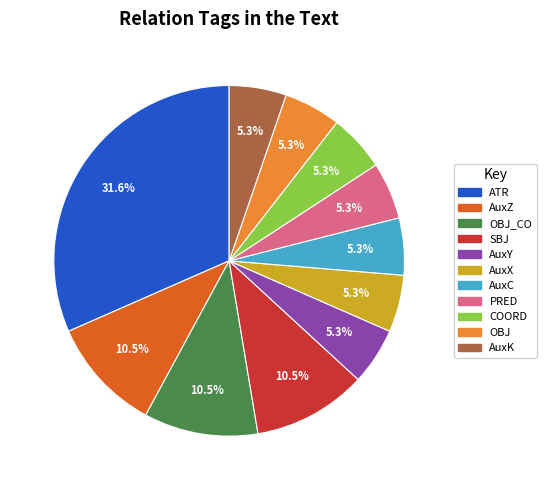

Does any single category account for the majority?

No